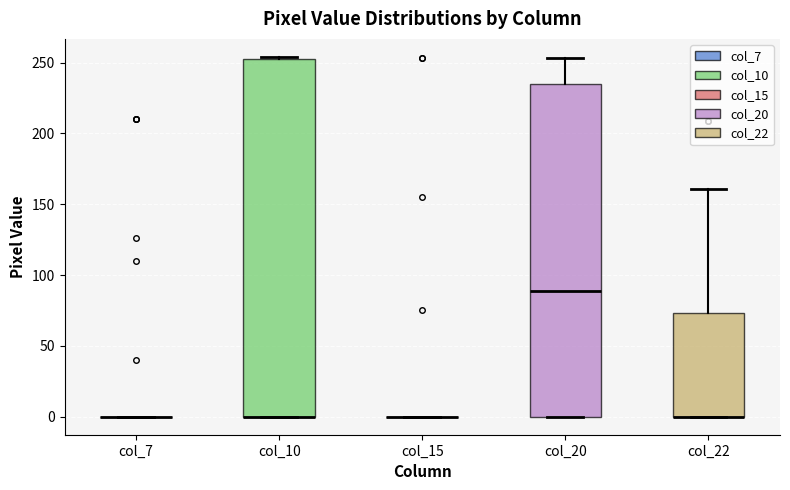

Reading left to right, transcribe this box plot: for each box, give where its median line is, the range the box spans, and where its two whiskers end, as read against the y-axis. The values are not printed on the chart, so give them approximately, as read against the axis.

col_7: box collapsed to a line at 0, whiskers 0 to 0
col_10: median 0 (drawn on the box's lower edge), box 0 to 250, whiskers 0 to 255
col_15: box collapsed to a line at 0, whiskers 0 to 0
col_20: median 90, box 0 to 235, whiskers 0 to 255
col_22: median 0 (drawn on the box's lower edge), box 0 to 75, whiskers 0 to 160